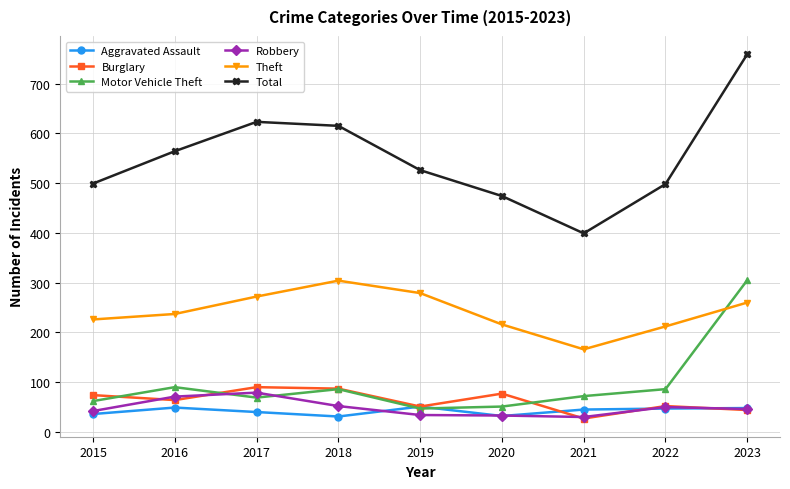

What is the value of the Burglary point at the 4th from the left?

87